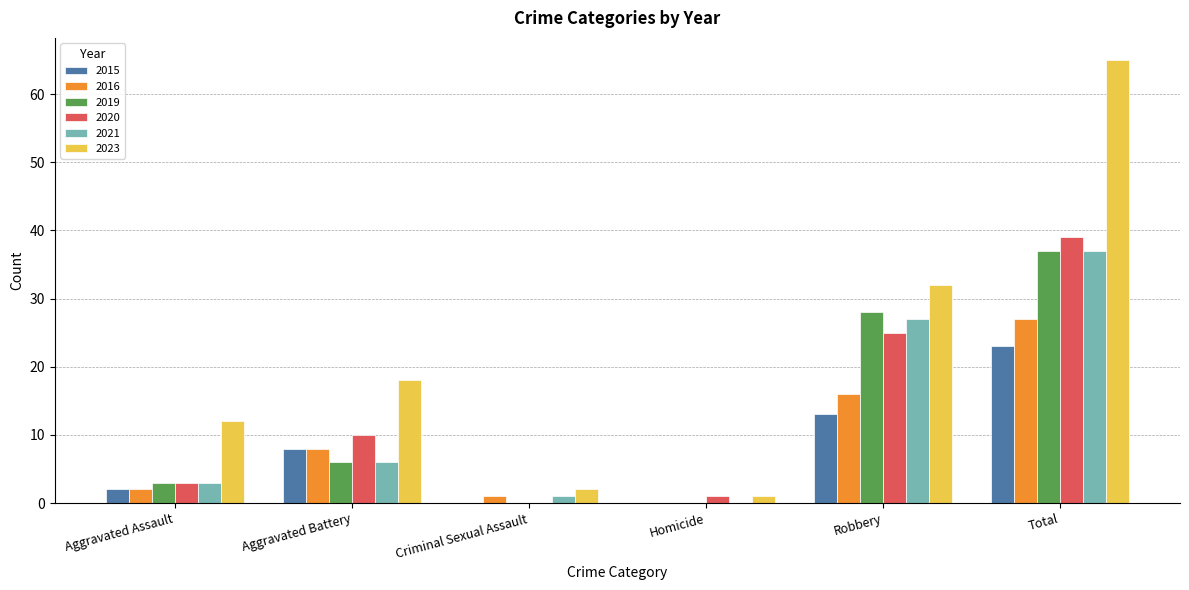

Read the 2015 value at Aggravated Battery.

8